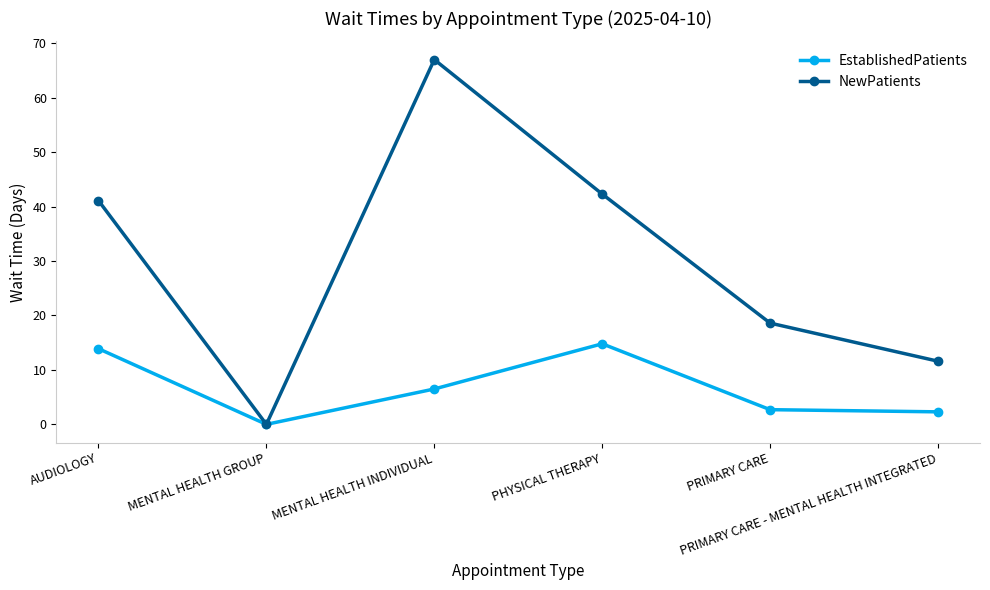

List the series in order of their overall mean, lowest first.

EstablishedPatients, NewPatients